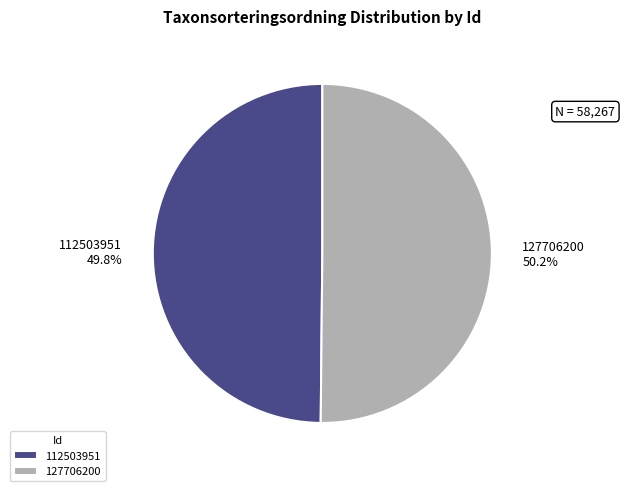

The 127706200 slice represents 36% of the pie. True or false?

False